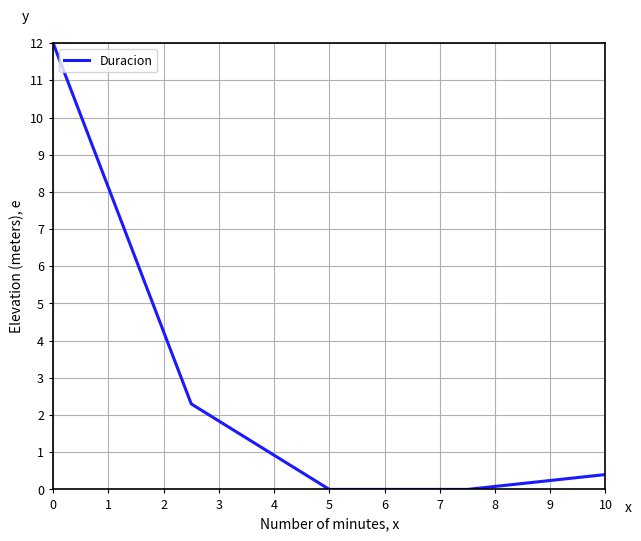

What is the greatest value displayed?

12.0